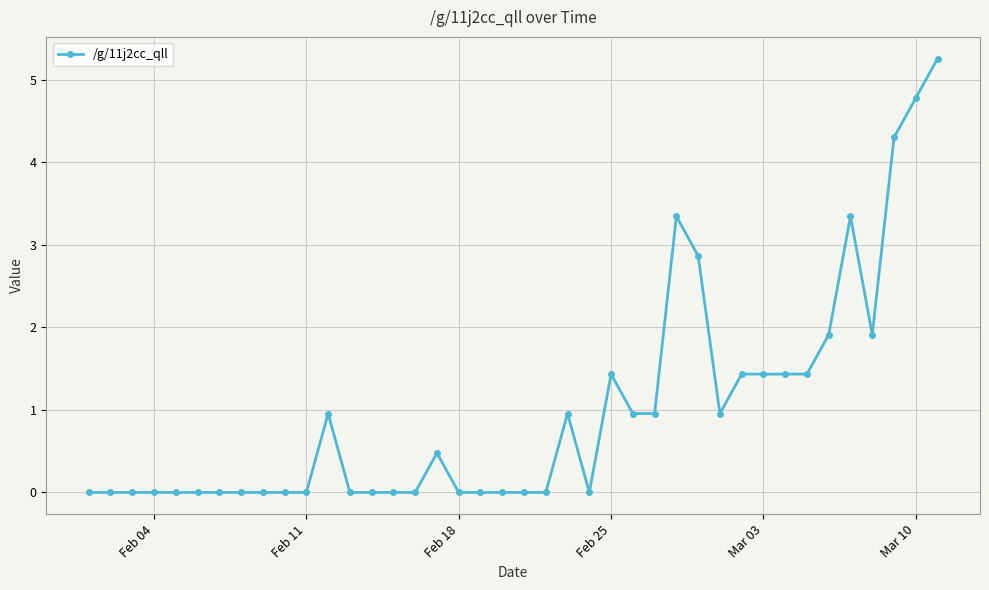

What is the difference between the maximum and minimum values?

5.3